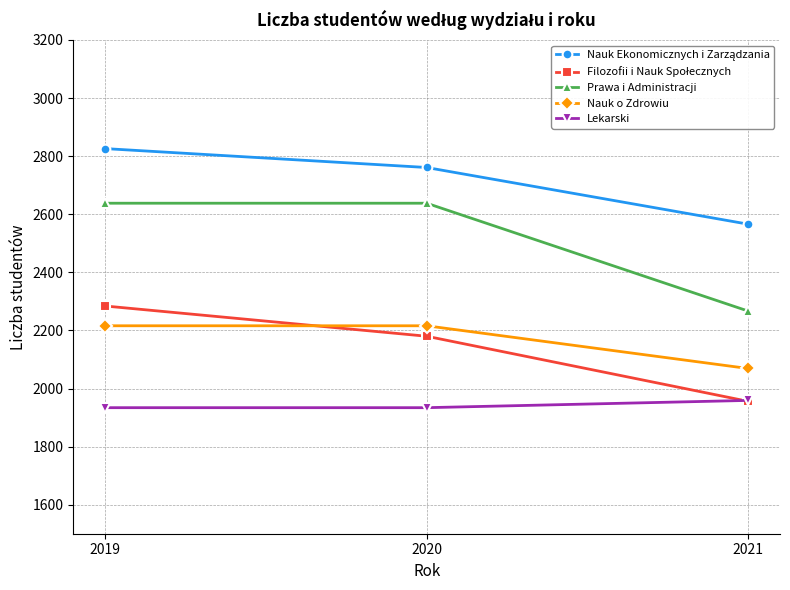

Is it true that Prawa i Administracji equals 3953 at 2021?

False